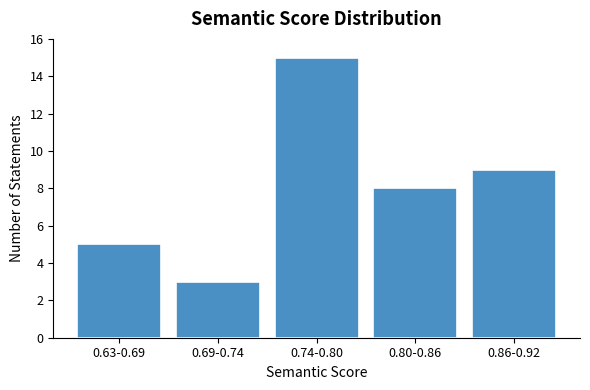

Reading left to right, list all the values displayed in this chart.

0.63-0.69=5	0.69-0.74=3	0.74-0.80=15	0.80-0.86=8	0.86-0.92=9